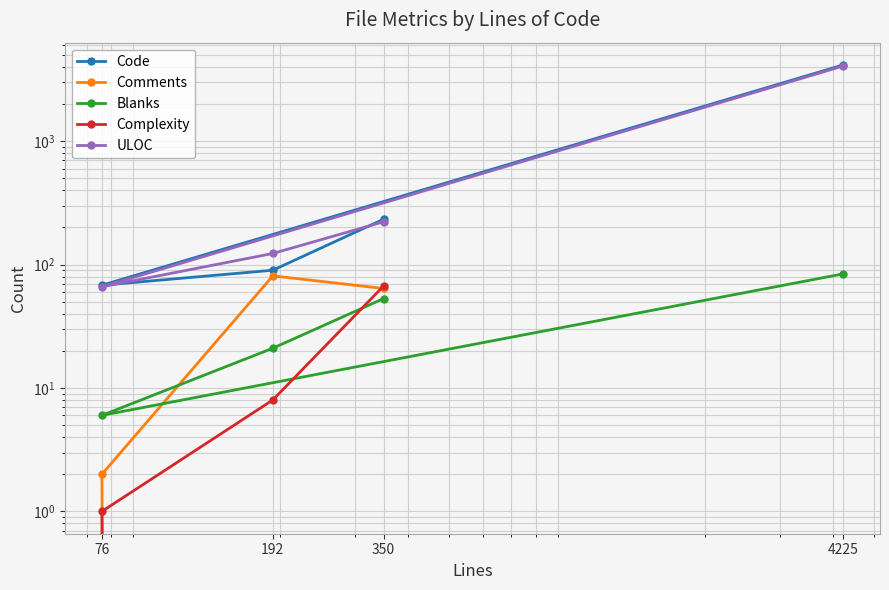

True or false: ULOC and Comments cross at least once.

False